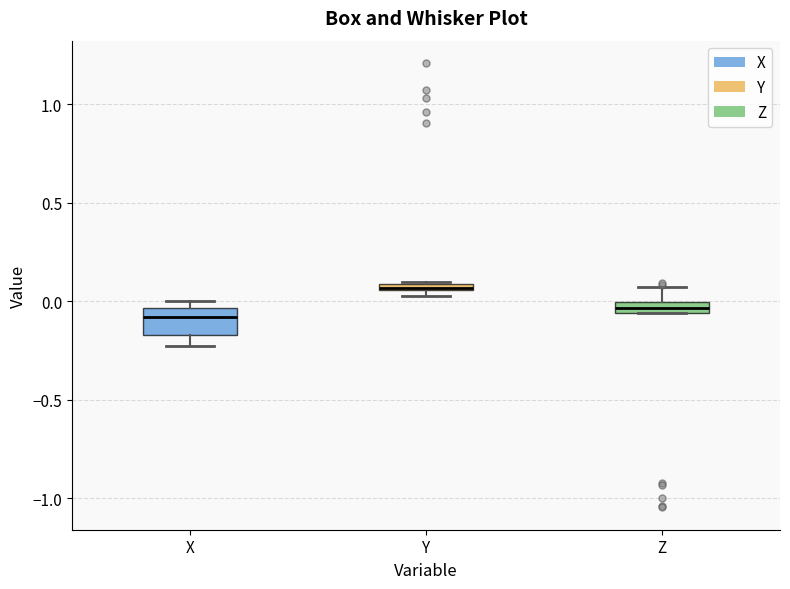

Which box's median line is the highest?

Y